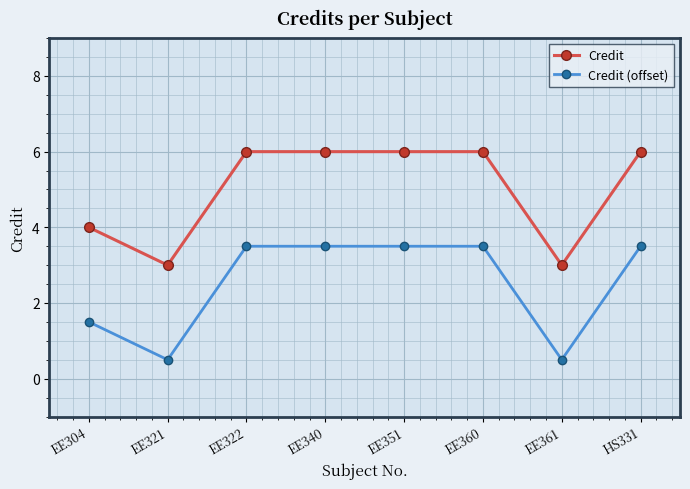

What is the maximum value shown in the chart?

6.0